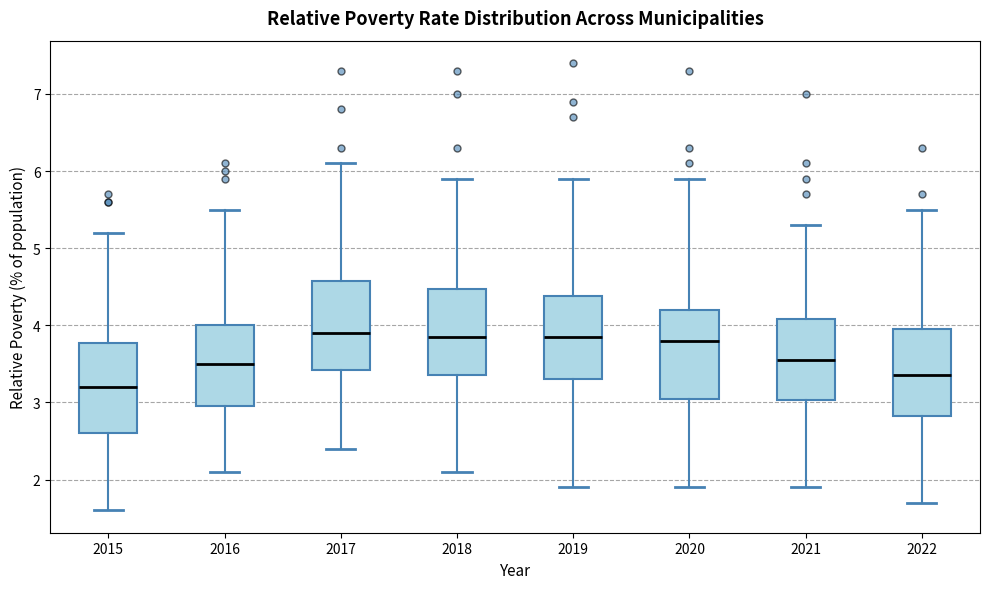

Reading left to right, transcribe this box plot: for each box, give where its median line is, the range the box spans, and where its two whiskers end, as read against the y-axis. The values are not printed on the chart, so give them approximately, as read against the axis.

2015: median 3.2, box 2.6 to 3.8, whiskers 1.6 to 5.2
2016: median 3.5, box 3.0 to 4.0, whiskers 2.1 to 5.5
2017: median 3.9, box 3.4 to 4.6, whiskers 2.4 to 6.1
2018: median 3.9, box 3.4 to 4.5, whiskers 2.1 to 5.9
2019: median 3.9, box 3.3 to 4.4, whiskers 1.9 to 5.9
2020: median 3.8, box 3.1 to 4.2, whiskers 1.9 to 5.9
2021: median 3.6, box 3.0 to 4.1, whiskers 1.9 to 5.3
2022: median 3.4, box 2.8 to 4.0, whiskers 1.7 to 5.5